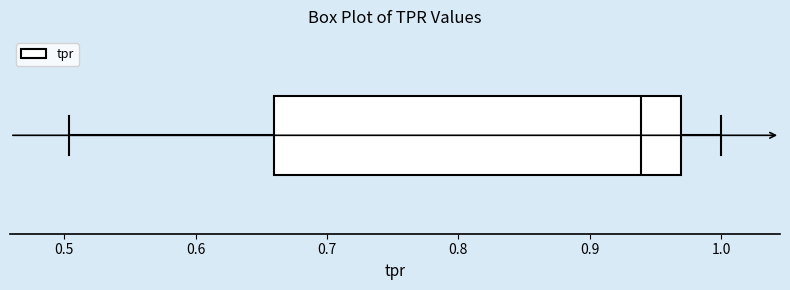

Transcribe this box plot: give where the median line is, the range the box spans, and where the two whiskers end, as read against the x-axis. The values are not printed on the chart, so give them approximately, as read against the axis.

median 0.94, box 0.66 to 0.97, whiskers 0.50 to 1.00